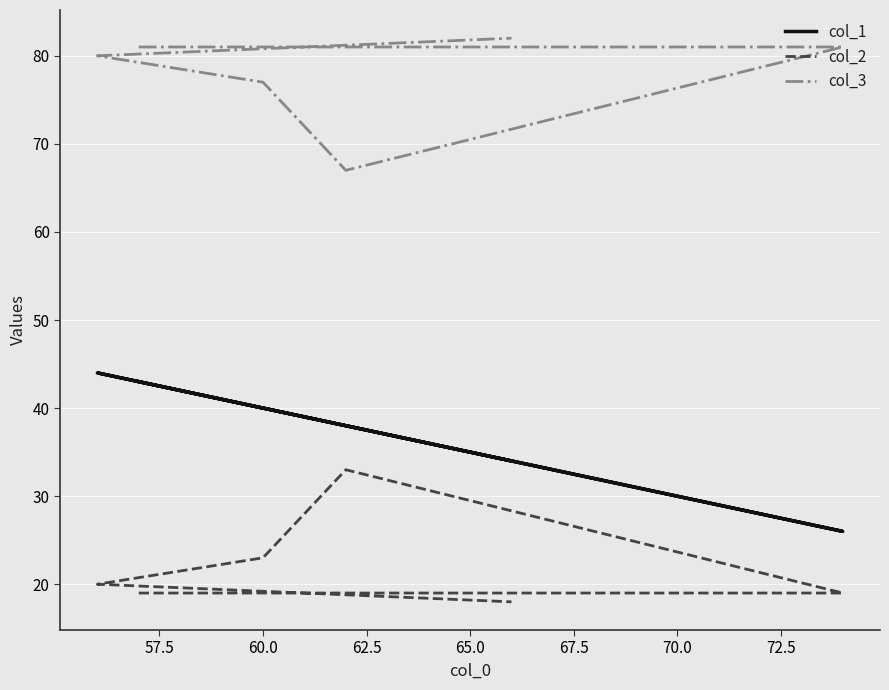

True or false: col_2 has more than 0 interior local peaks.

True